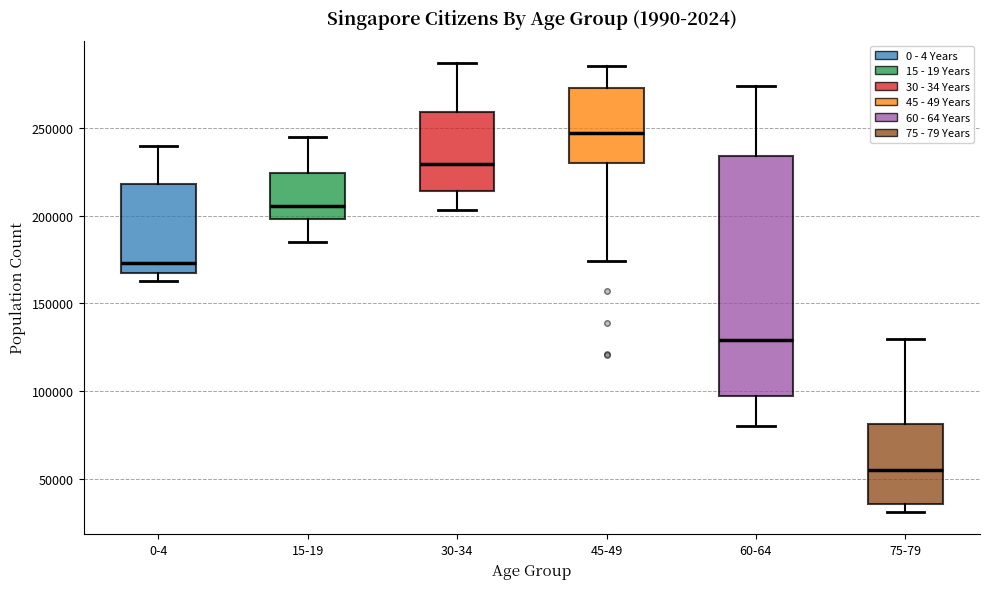

Where does the median line of the box for 30-34 sit on the y-axis? The values are not printed on the chart, so give them approximately, as read against the axis.

230000